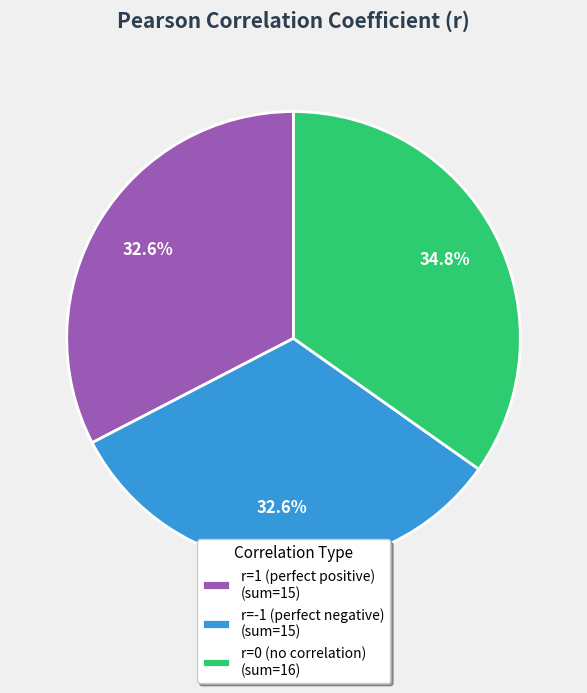

Count the number of slices in the pie.

3